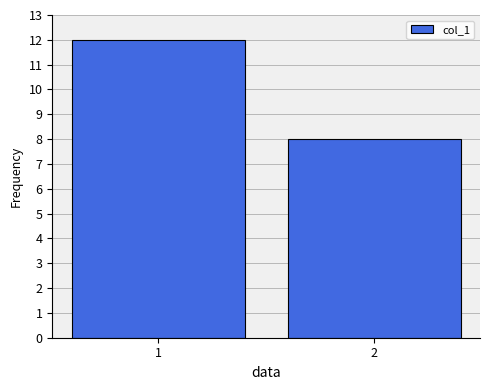

Reading left to right, extract all data points from this chart.

12	8